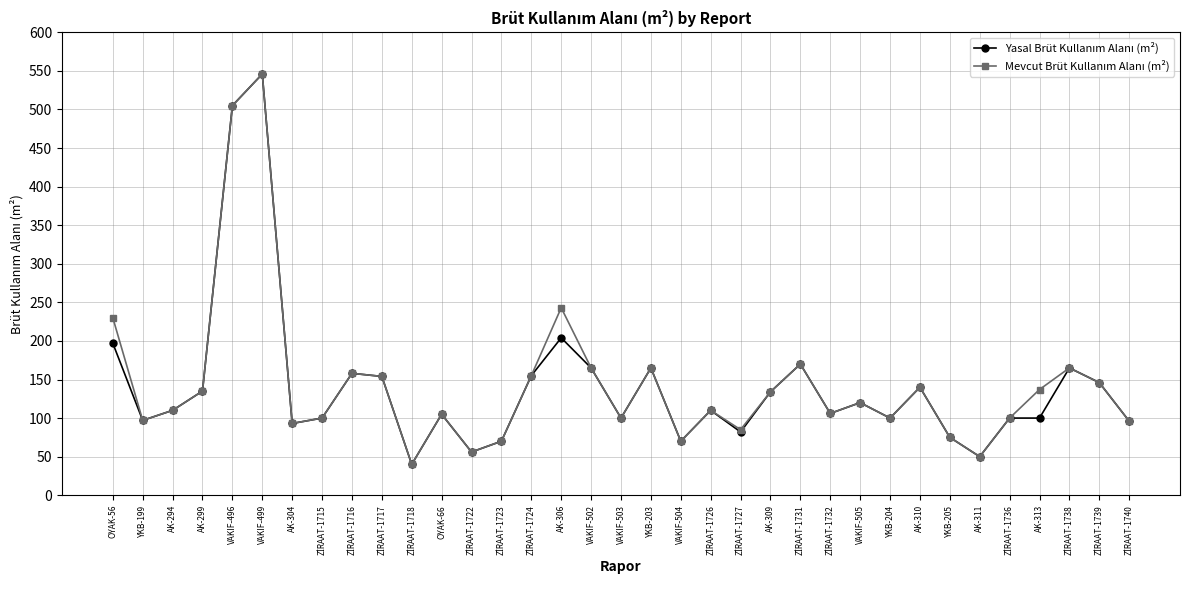

What is the label of the 18th point from the right?

VAKIF-503